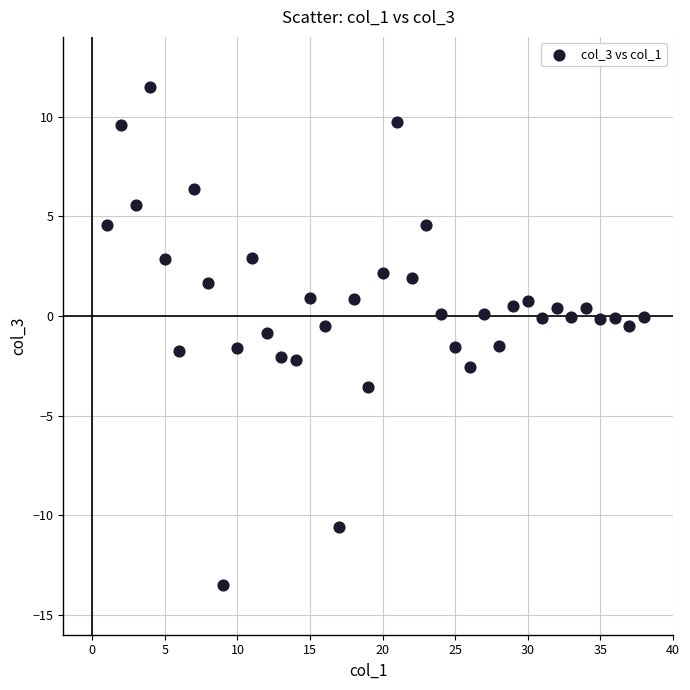

What is the range of Y values (max minus min)?

25.0